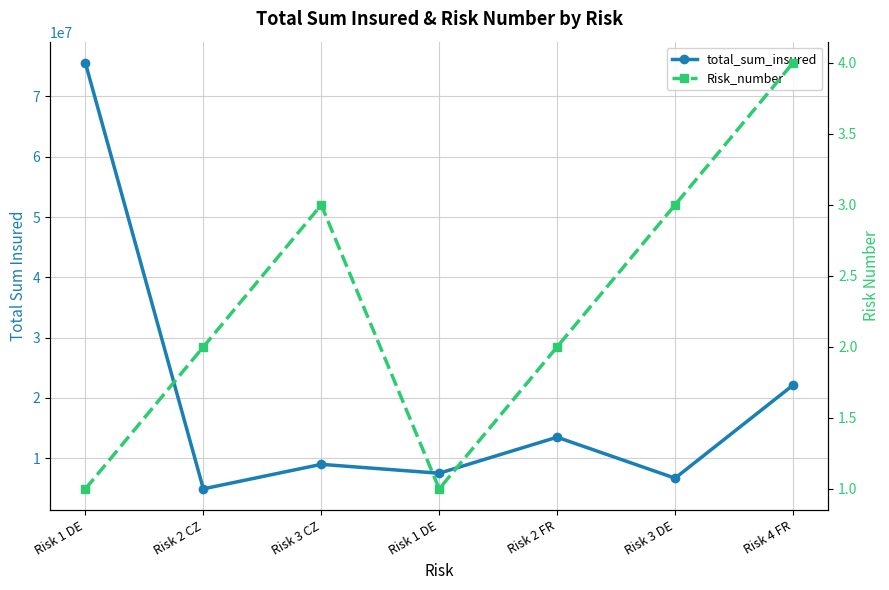

What is the spread (max minus min) of values at Risk 4 FR?

22118650